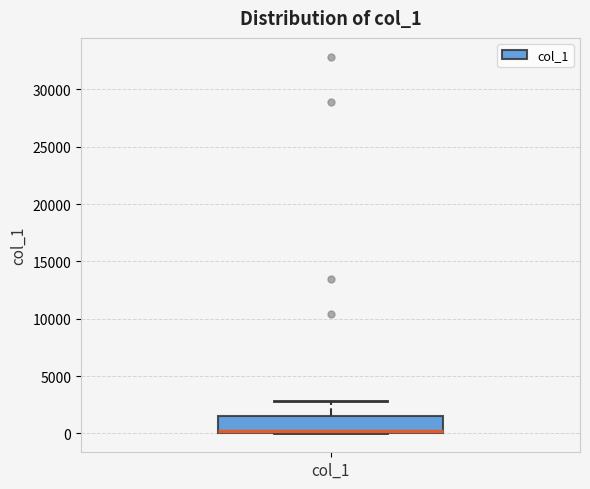

Where does the upper whisker of the box for col_1 end on the y-axis? The values are not printed on the chart, so give them approximately, as read against the axis.

3000